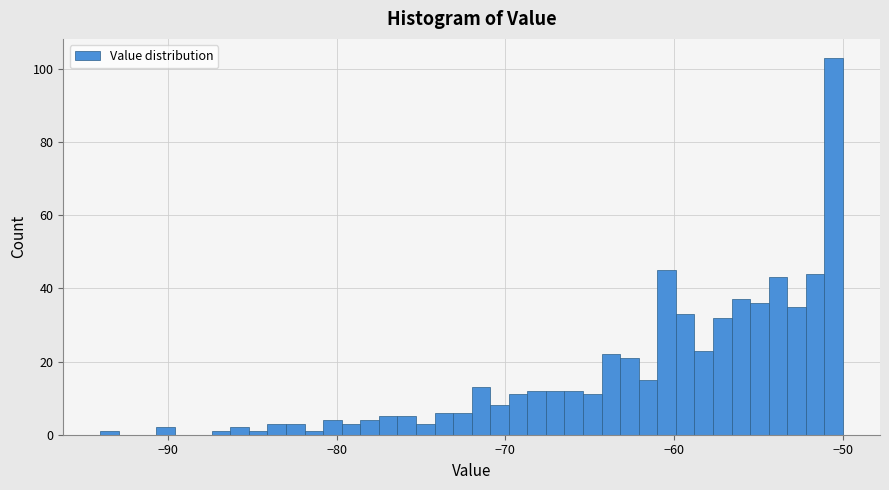

Read against the x-axis, roughly where is the centre of the tallest bar?

-51